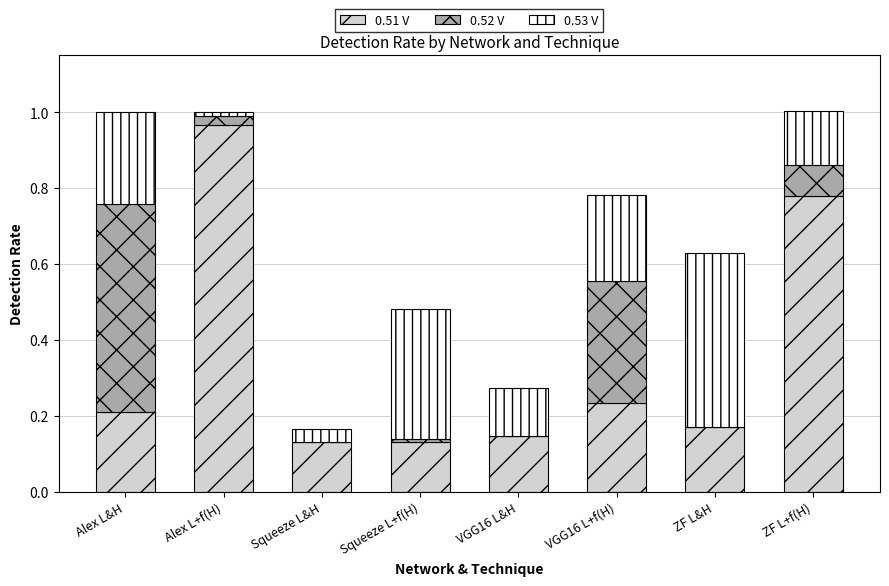

Which category has the highest value in the 0.51 V series?

Alex L+f(H)